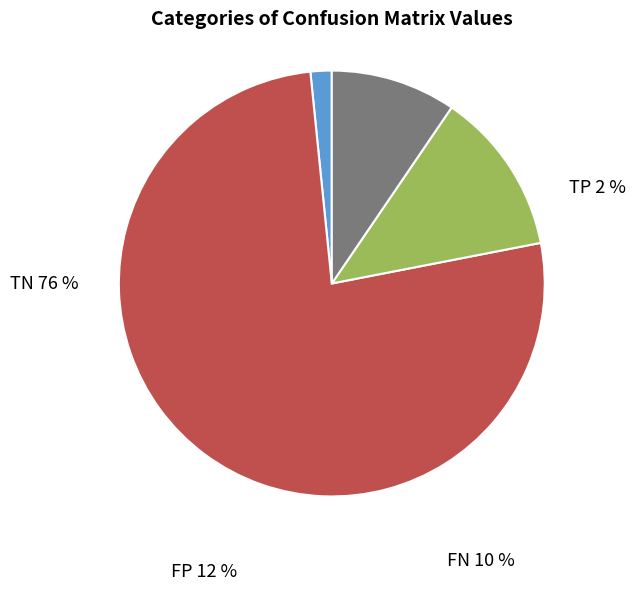

Between 8 and 26, which series saw the biggest shift?

TN